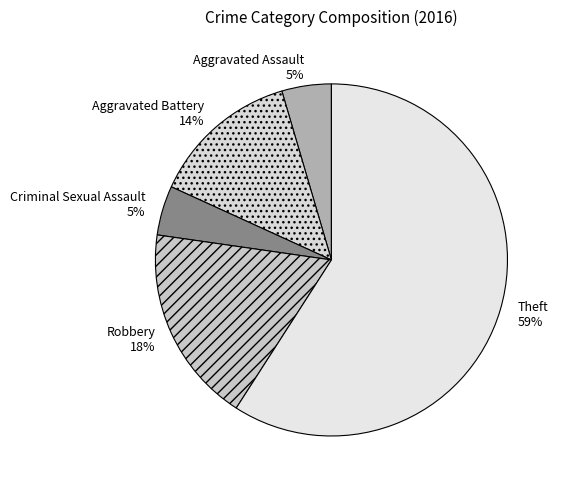

What is the largest slice in the pie chart?

Theft